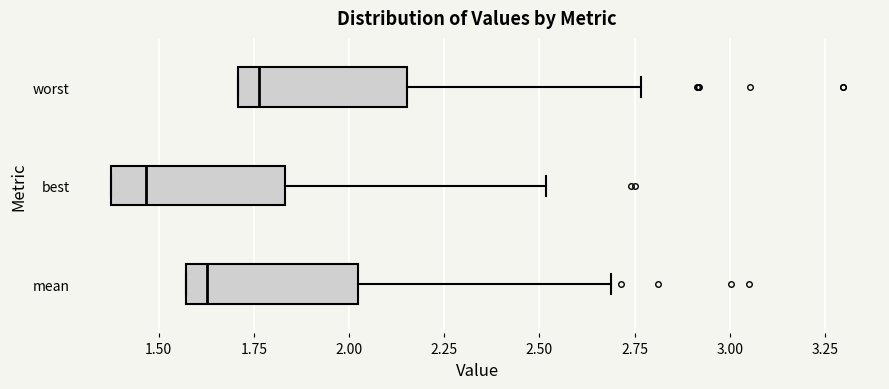

Reading bottom to top, read every box against the x-axis: the position of its median line, the range the box covers, and the ends of its whiskers. The values are not printed on the chart, so give them approximately, as read against the axis.

mean: median 1.65, box 1.55 to 2.00, whiskers 1.55 to 2.70
best: median 1.45, box 1.35 to 1.85, whiskers 1.35 to 2.50
worst: median 1.75, box 1.70 to 2.15, whiskers 1.70 to 2.75